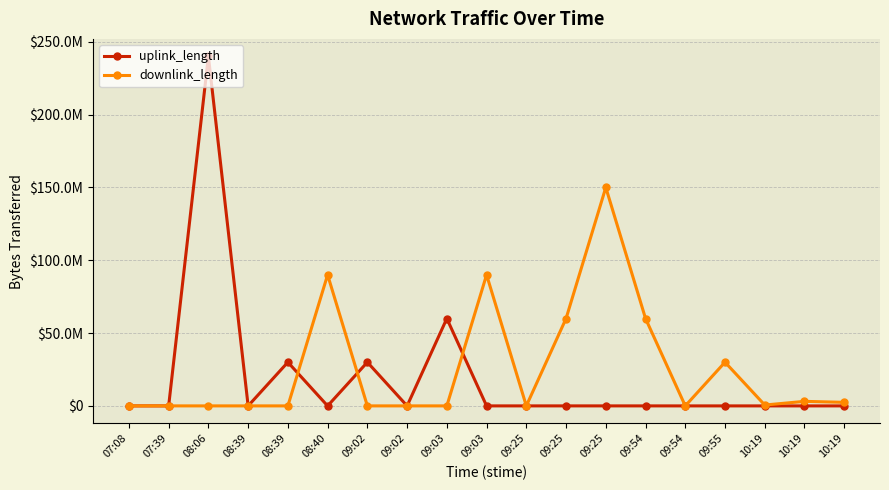

Which category has the lowest value in the uplink_length series?

10:19